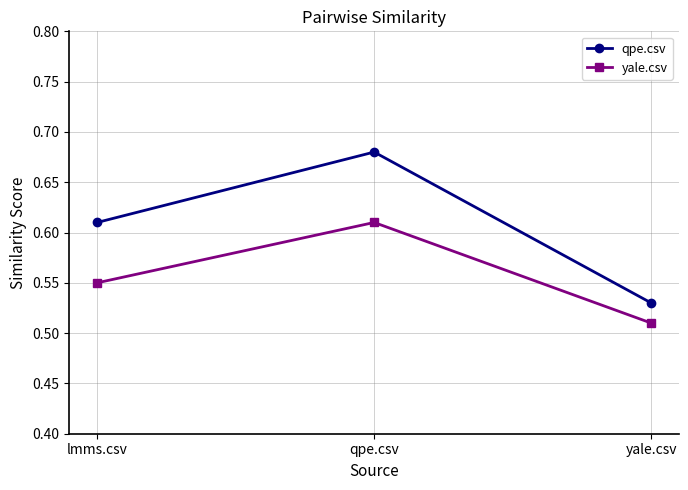

What is the sum of the qpe.csv values at qpe.csv and lmms.csv?

1.3